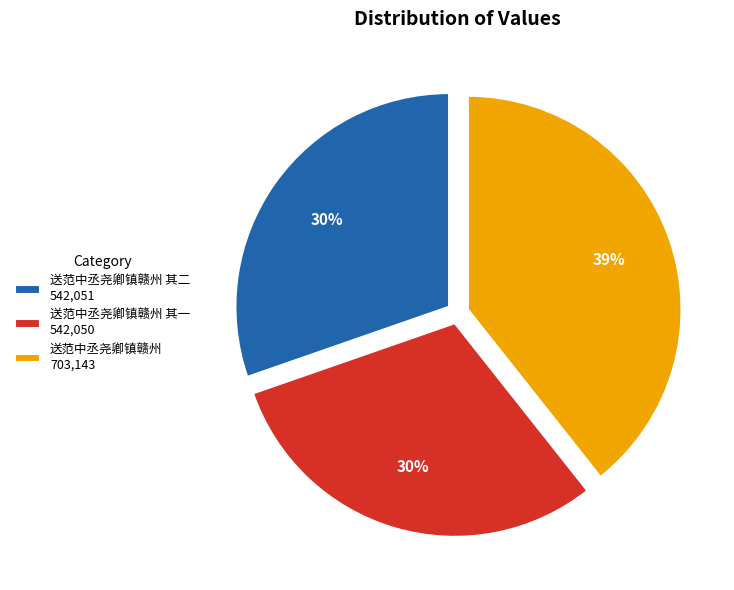

Is there a majority slice in this chart?

No